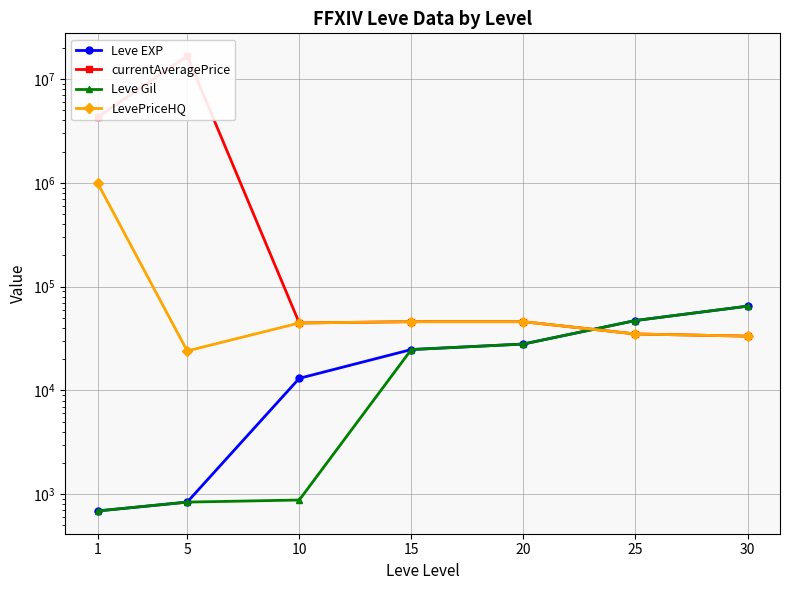

At which category does the chart reach its peak across all series?

5